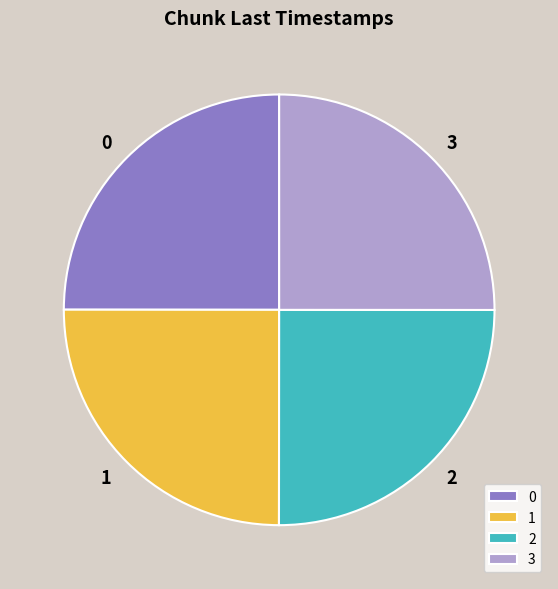

The 2 slice represents 31% of the pie. True or false?

False